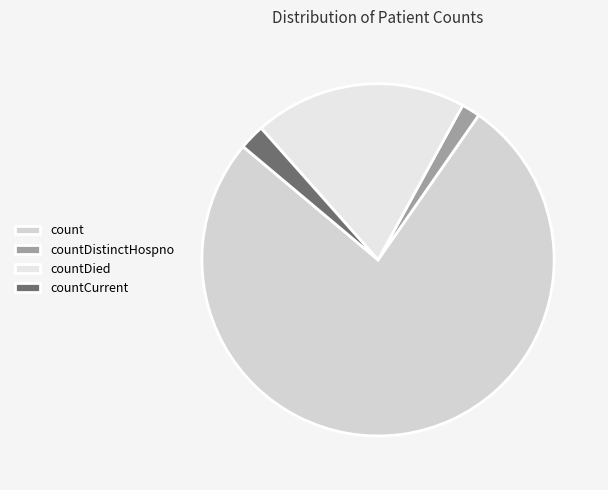

How many segments does this pie chart have?

4